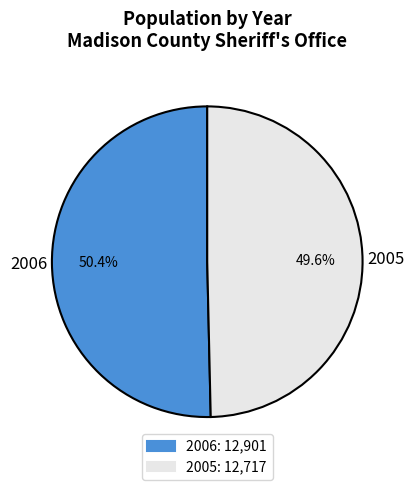

Is it true that 2005 is 56% of the pie?

False